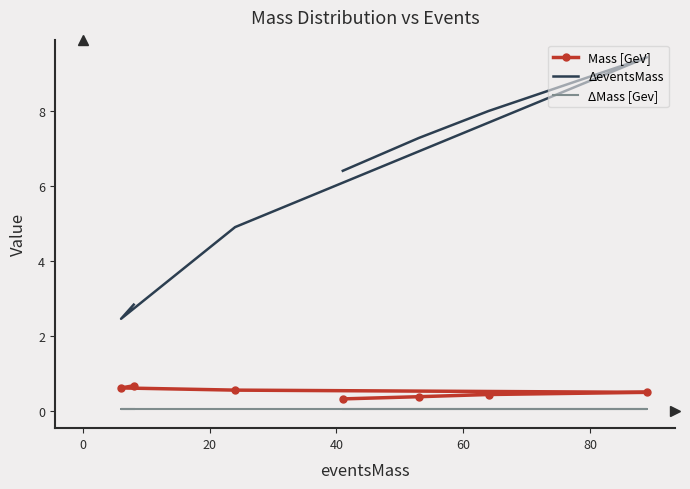

True or false: Mass [GeV] has more than 1 interior local peaks.

False